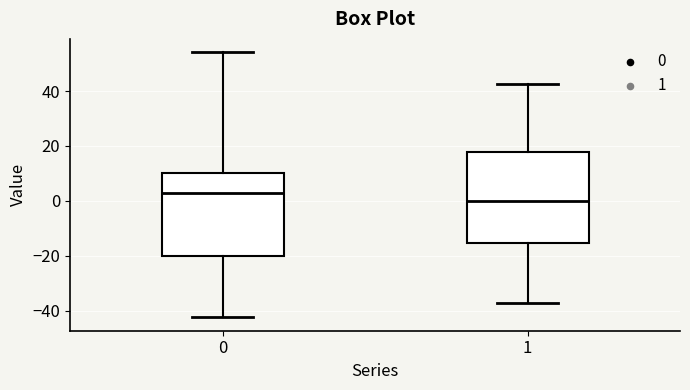

Reading left to right, read every box against the y-axis: the position of its median line, the range the box covers, and the ends of its whiskers. The values are not printed on the chart, so give them approximately, as read against the axis.

0: median 2, box -20 to 10, whiskers -42 to 54
1: median 0, box -16 to 18, whiskers -38 to 42